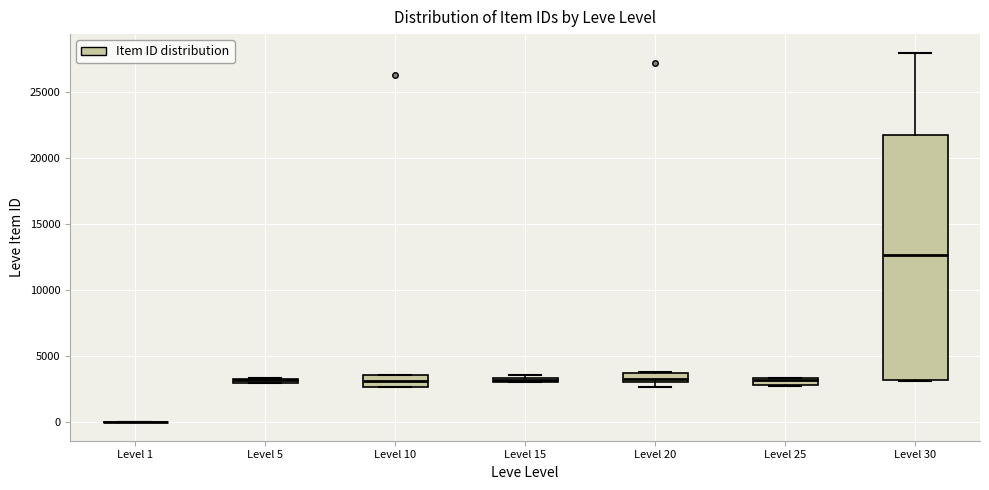

Comparing the boxes themselves (not the whiskers), which one is the tallest?

Level 30